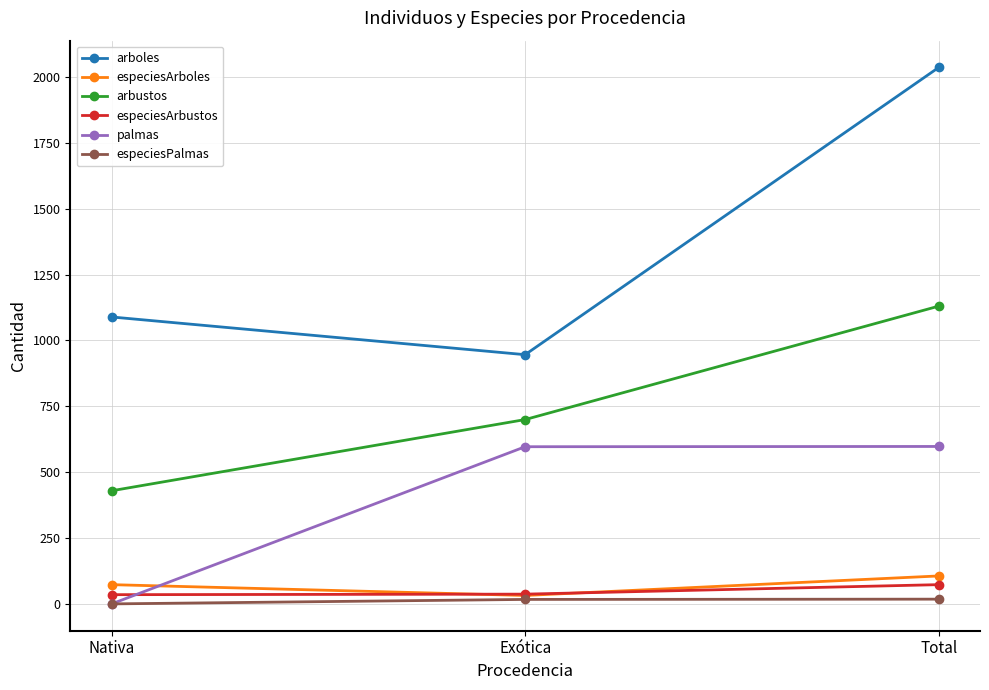

At which category does the chart reach its peak across all series?

Total